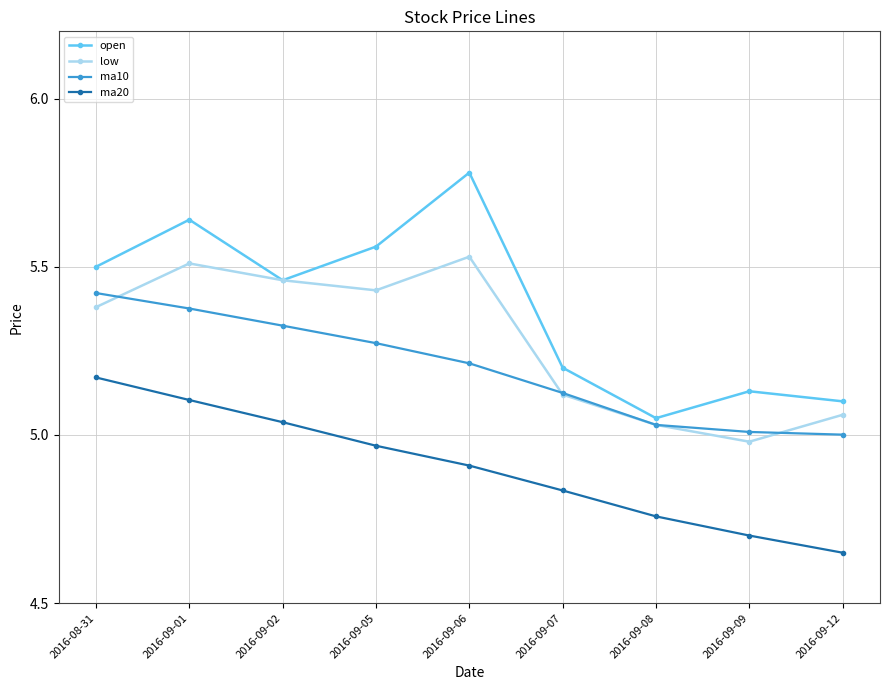

True or false: open and ma10 cross at least once.

False